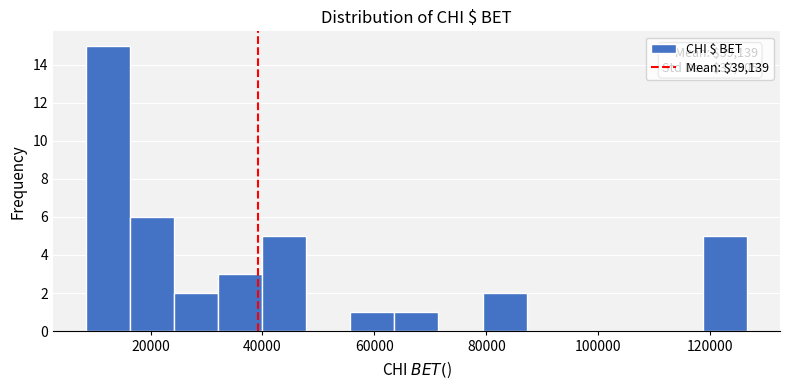

Around what value on the x-axis is the tallest bar? Give the approximate position of its centre, as read against the axis.

12000